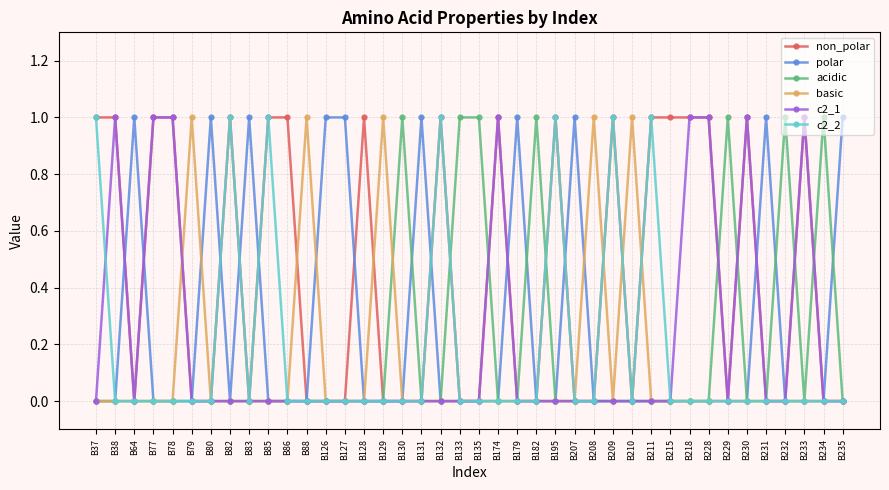

Is the value of non_polar at B210 greater than the value of basic at B210?

No